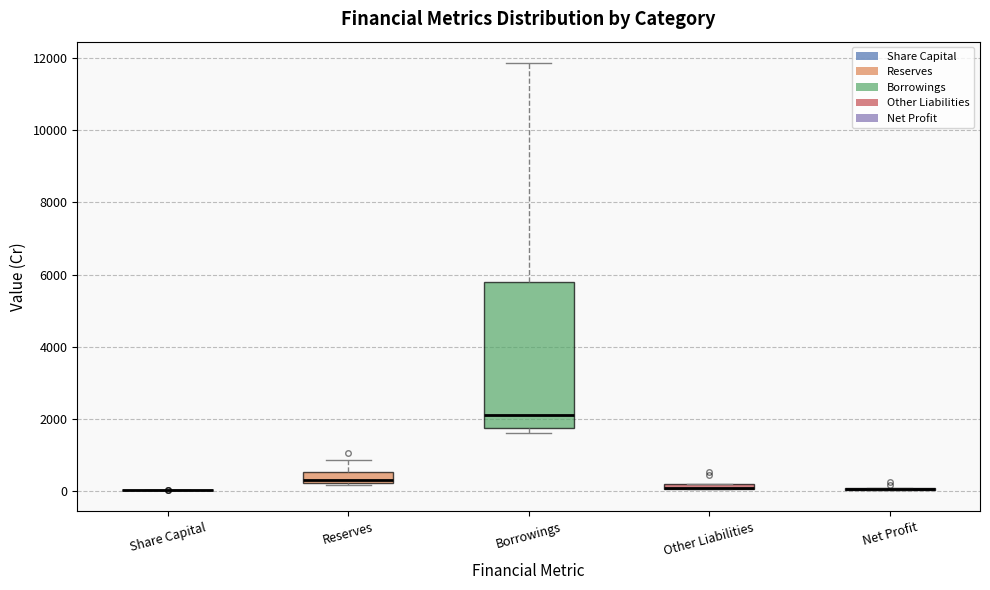

Comparing the boxes themselves (not the whiskers), which one is the tallest?

Borrowings